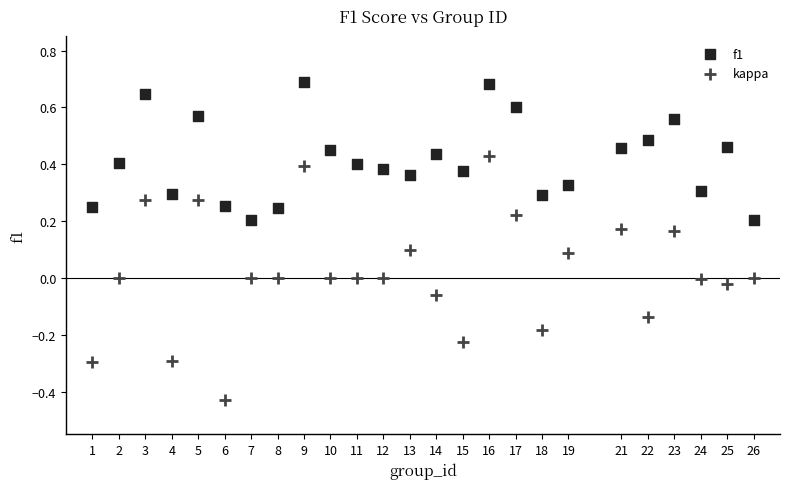

Which series has the widest spread of Y values?

kappa